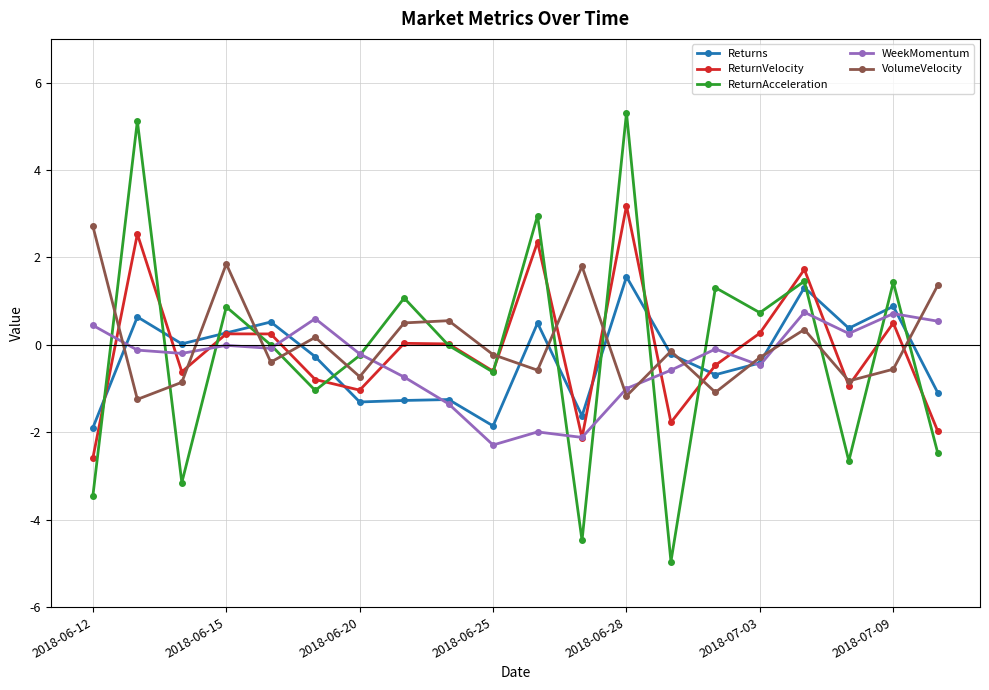

What is the smallest value displayed?

-5.0